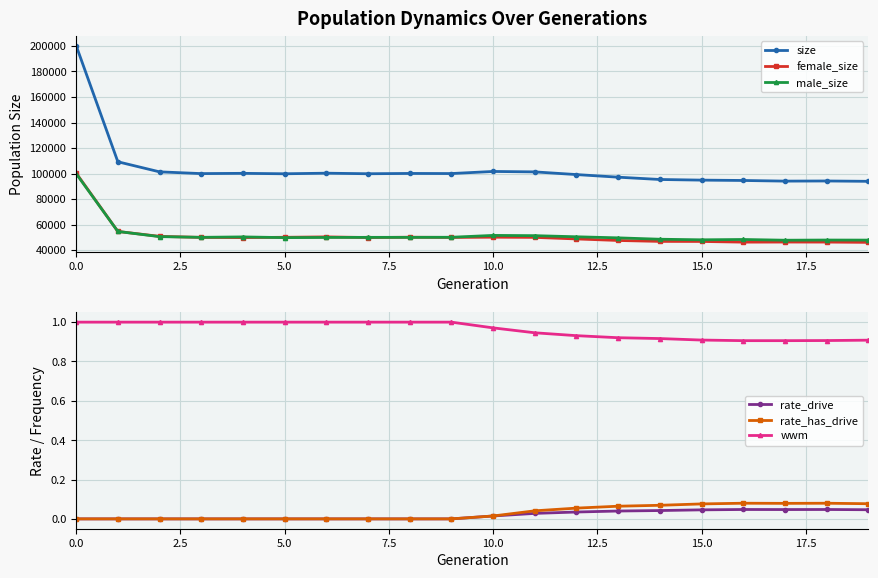

Rank the series at 19 from highest to lowest value.

size, male_size, female_size, wwm, rate_has_drive, rate_drive